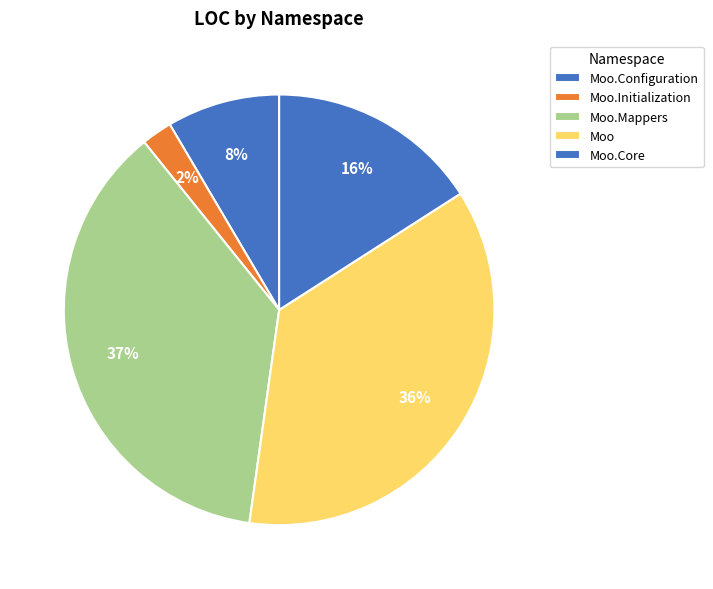

Count the number of slices in the pie.

5